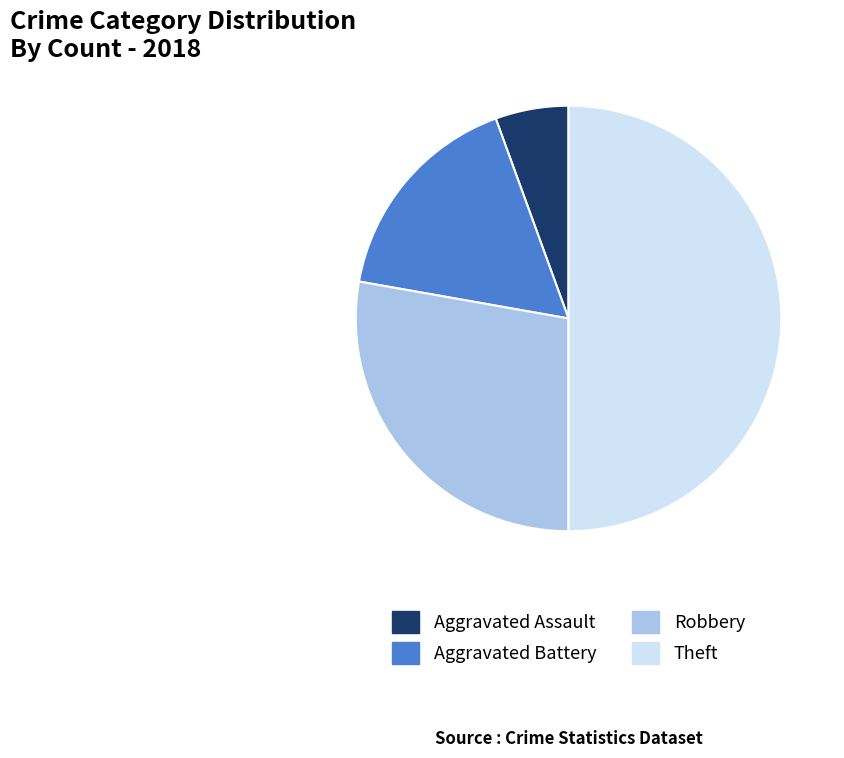

Rank the categories by value from lowest to highest.

Aggravated Assault, Aggravated Battery, Robbery, Theft